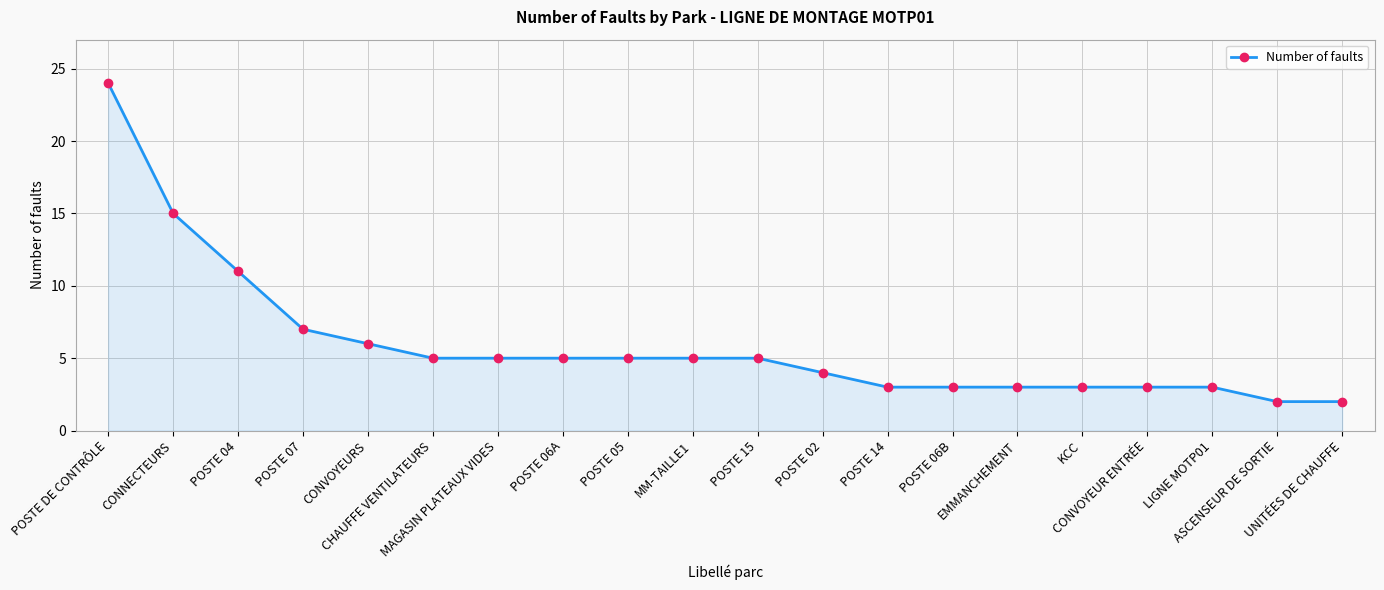

Approximately how many times larger is the value at CONNECTEURS compared to POSTE 14?

5.0